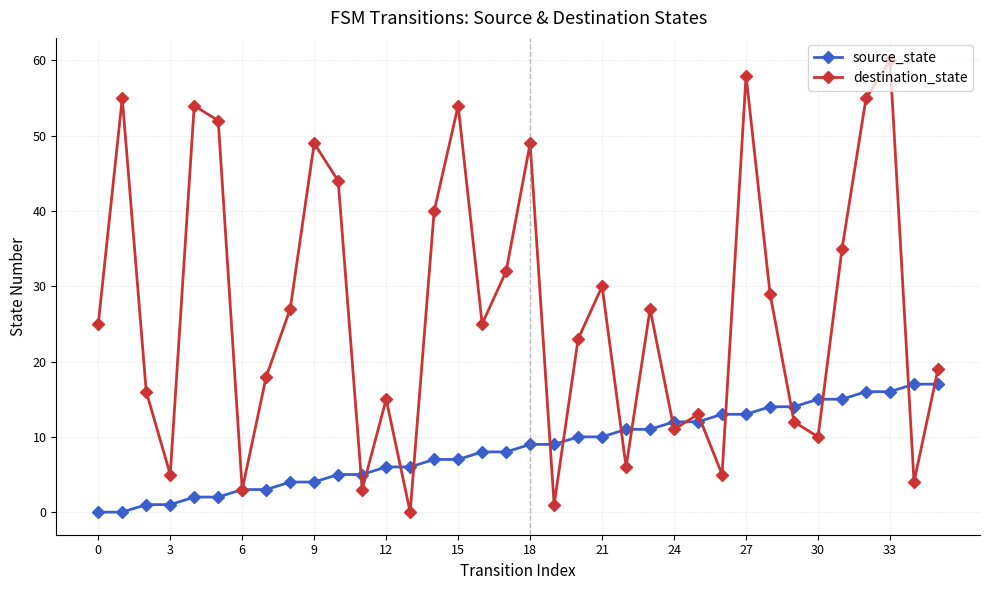

What is the highest value of the source_state series?

17